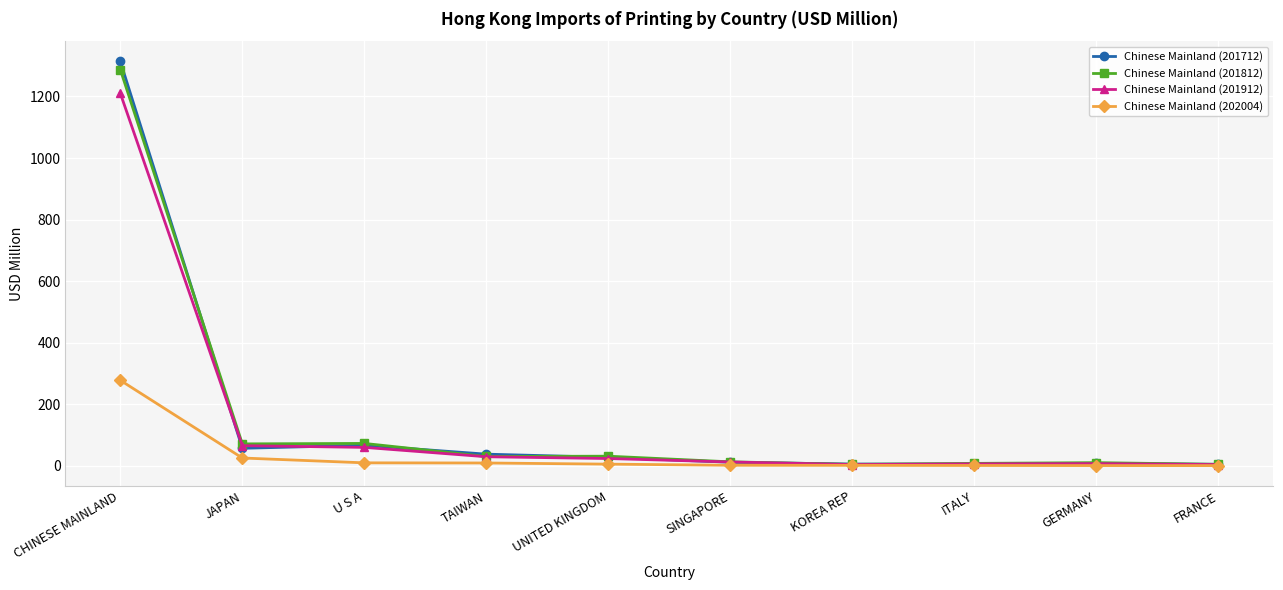

At which label does Chinese Mainland (201812) first exceed 30?

CHINESE MAINLAND